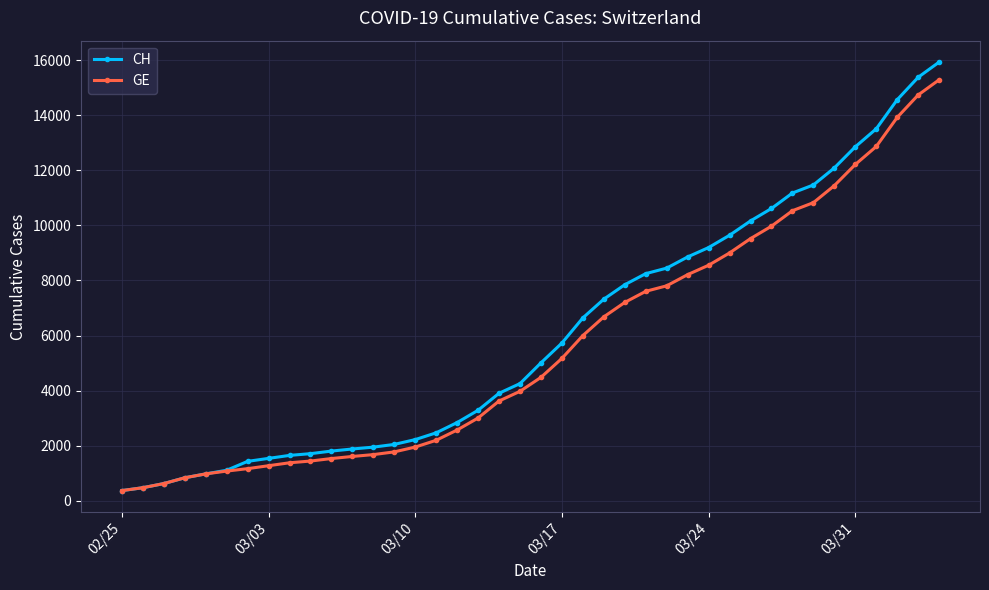

At how many categories does at least one series exceed 14356?

3